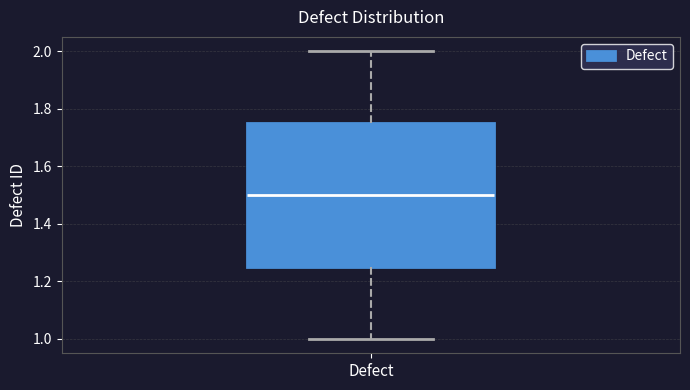

Where is the lower edge of the box for Defect on the y-axis? The values are not printed on the chart, so give them approximately, as read against the axis.

1.26